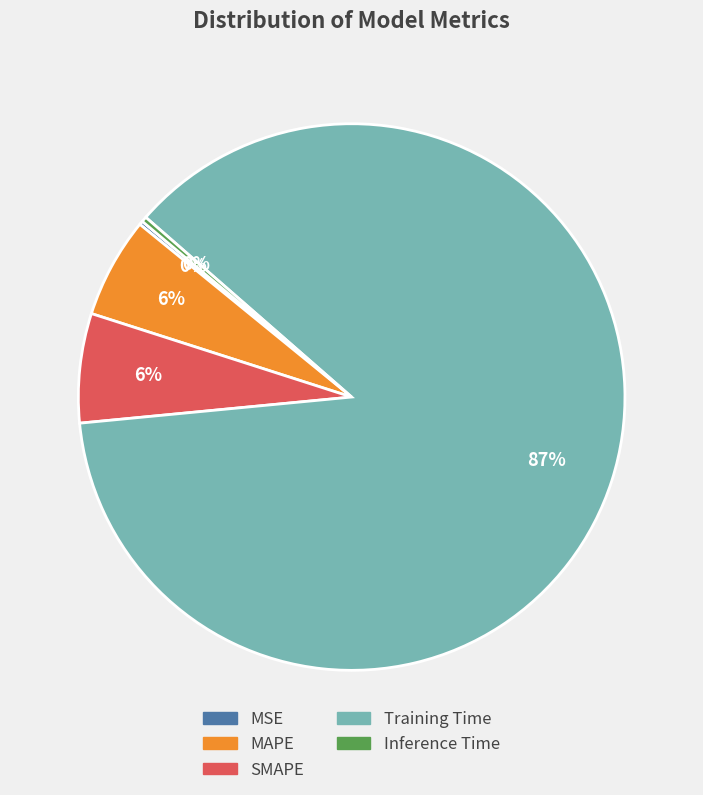

Is the sum of Training Time and Inference Time greater than half?

Yes